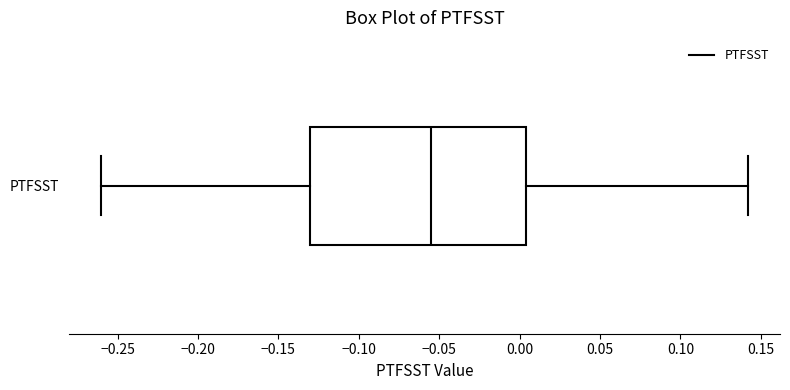

Read this box plot against the x-axis: the position of the median line, the range covered by the box, and the ends of both whiskers. The values are not printed on the chart, so give them approximately, as read against the axis.

median -0.055, box -0.130 to 0.005, whiskers -0.260 to 0.140